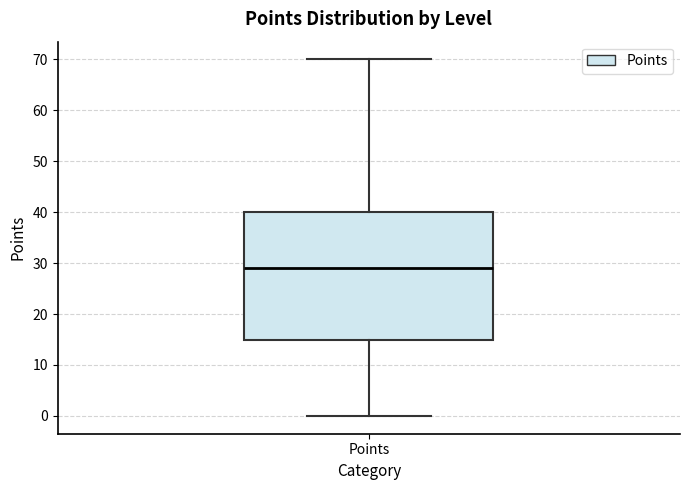

Transcribe this box plot: give where the median line is, the range the box spans, and where the two whiskers end, as read against the y-axis. The values are not printed on the chart, so give them approximately, as read against the axis.

median 29, box 15 to 40, whiskers 0 to 70